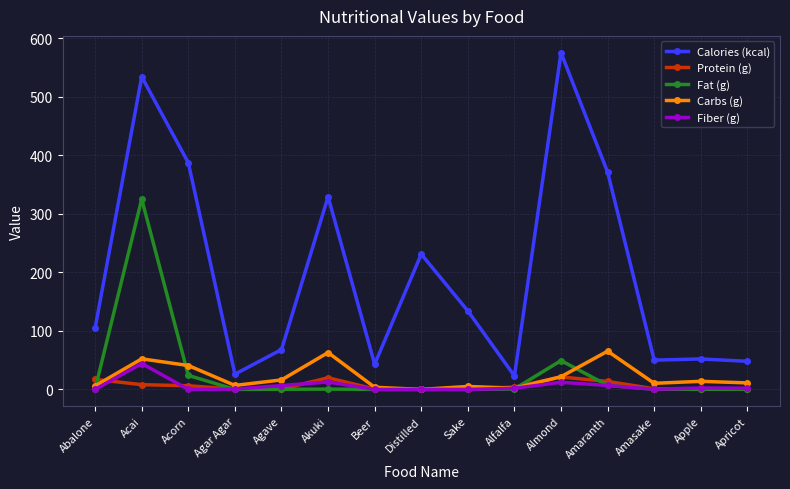

True or false: Fat (g) and Calories (kcal) cross at least once.

False